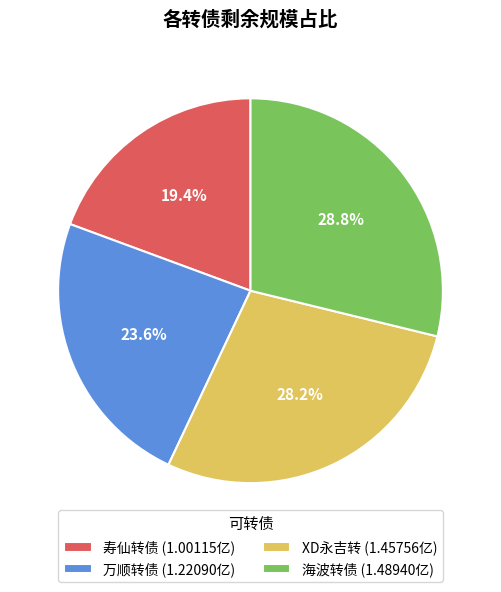

Rank the categories by value from lowest to highest.

寿仙转债, 万顺转债, XD永吉转, 海波转债